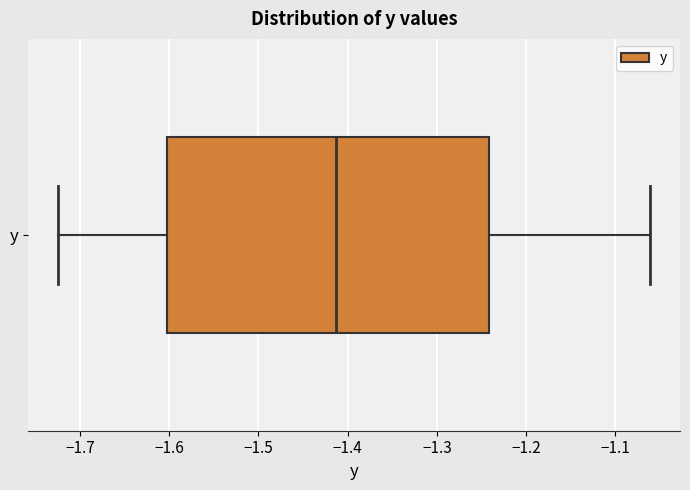

Transcribe this box plot: give where the median line is, the range the box spans, and where the two whiskers end, as read against the x-axis. The values are not printed on the chart, so give them approximately, as read against the axis.

median -1.41, box -1.60 to -1.24, whiskers -1.72 to -1.06